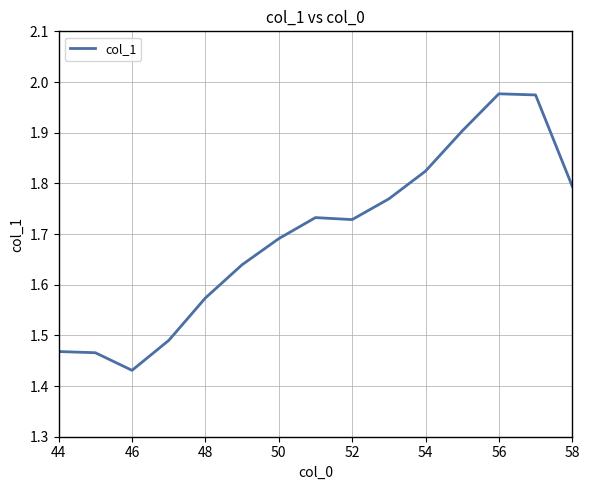

What is the difference between the maximum and minimum values?

0.5